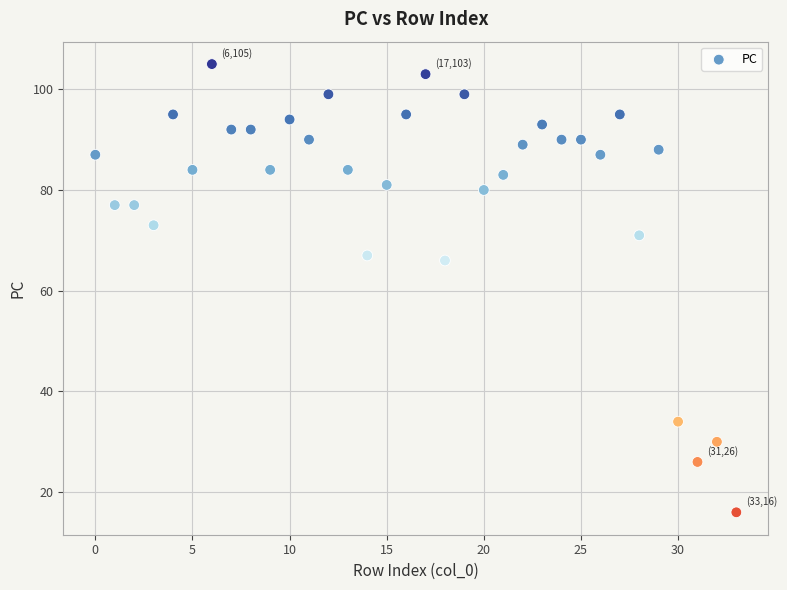

What Y value in the scatter plot is closest to 60?

66